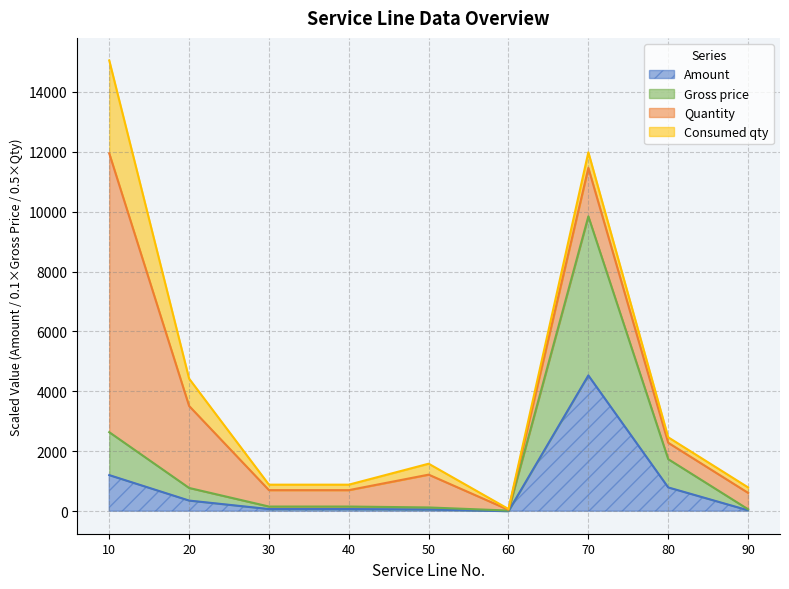

Is it true that Gross price equals 5406.0 at 70?

False